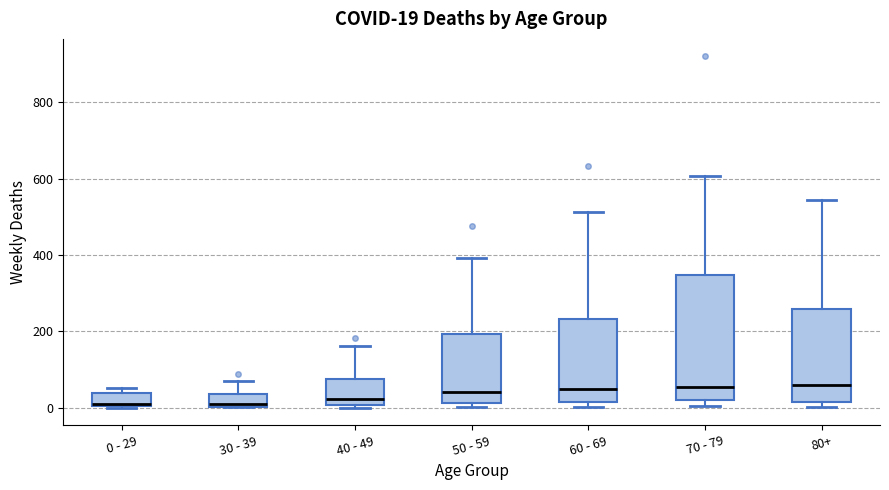

Which box is the tallest, from its lower edge to its upper edge?

70 - 79